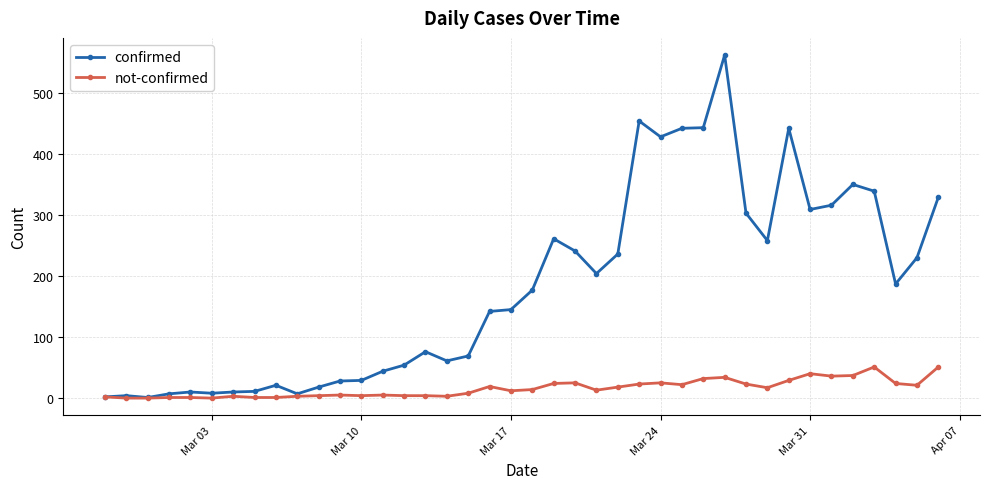

True or false: confirmed has more than 1 points higher than both neighbors.

True